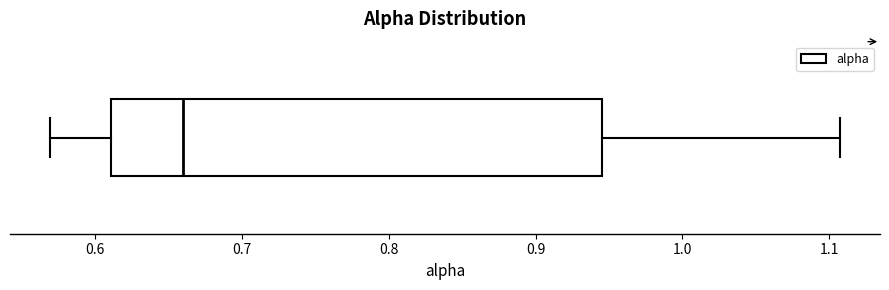

Read this box plot against the x-axis: the position of the median line, the range covered by the box, and the ends of both whiskers. The values are not printed on the chart, so give them approximately, as read against the axis.

median 0.66, box 0.61 to 0.95, whiskers 0.57 to 1.11